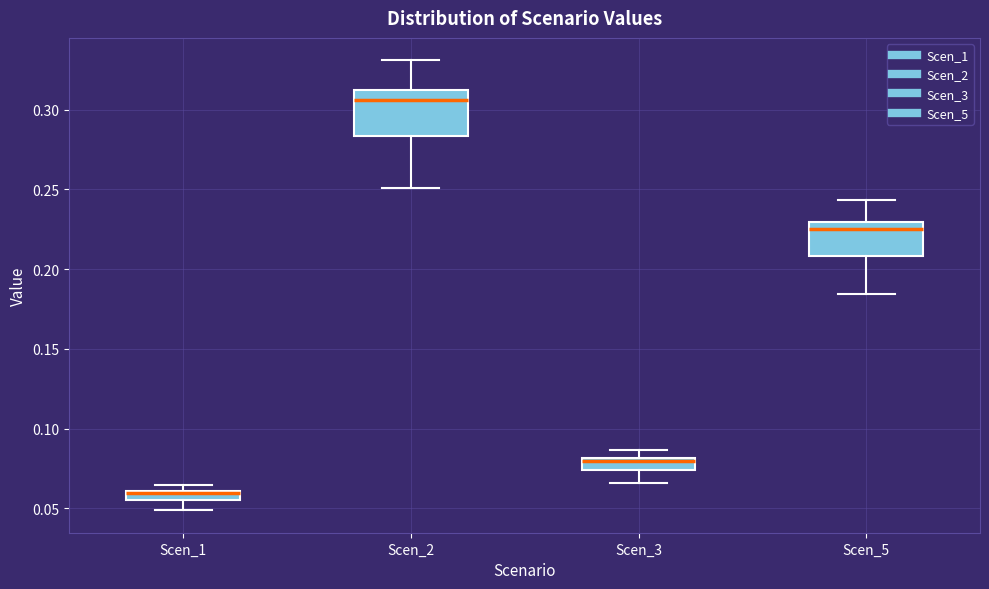

Comparing the boxes themselves (not the whiskers), which one is the tallest?

Scen_2